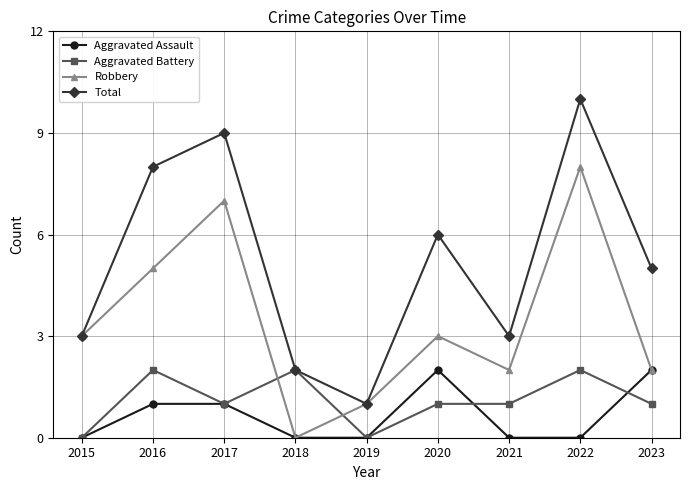

What is the average value of the Aggravated Battery series?

1